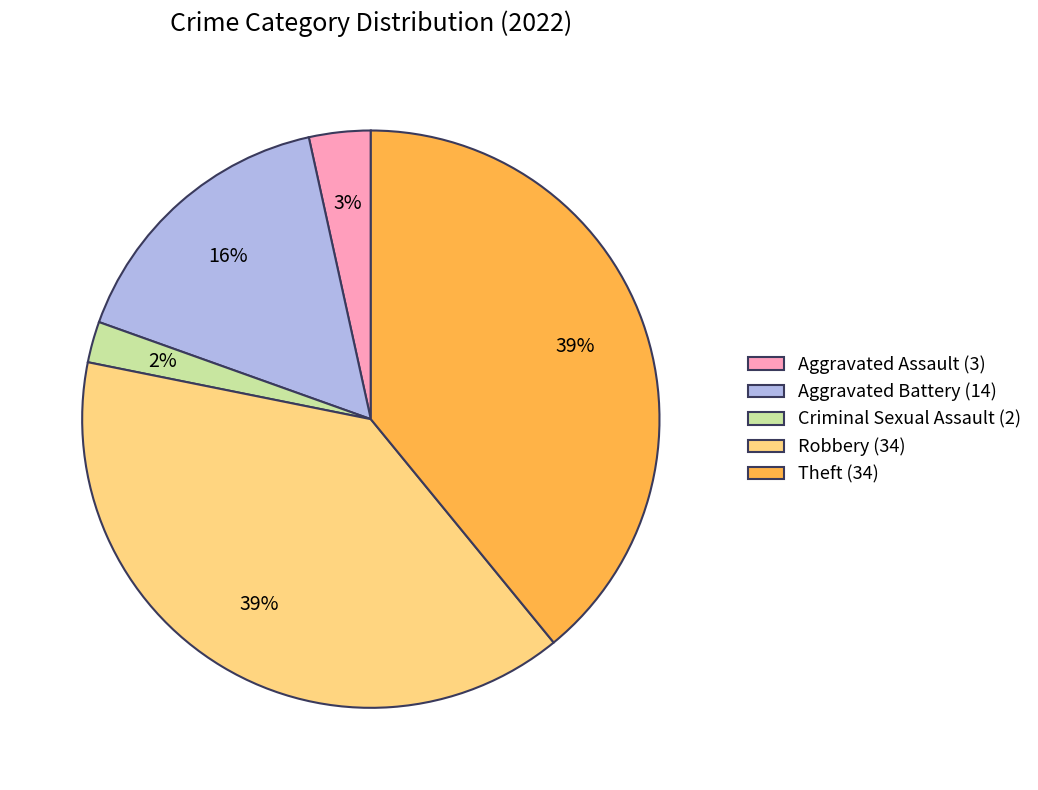

Between Criminal Sexual Assault and Aggravated Assault, which is larger?

Aggravated Assault